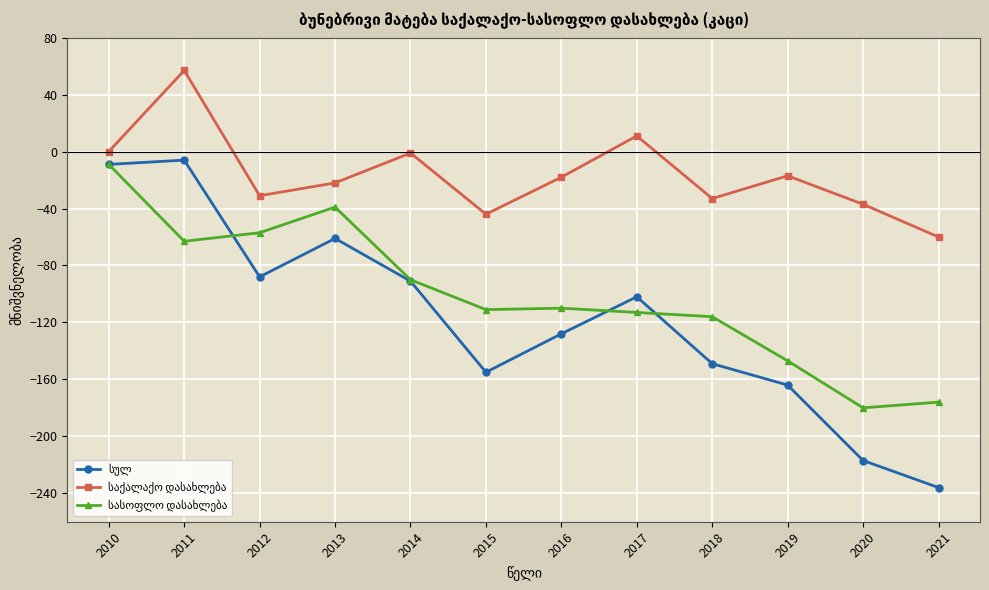

What is the total value across all series at 2020?

-434